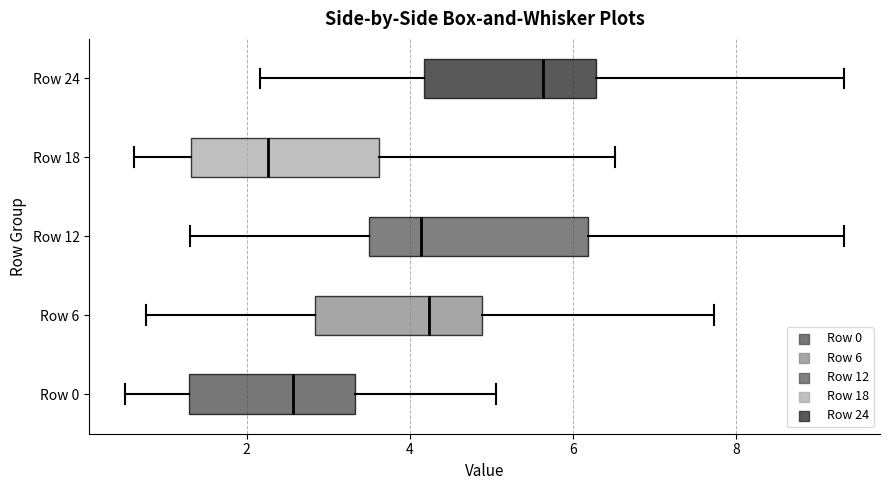

Which box has the furthest to the right median line?

Row 24